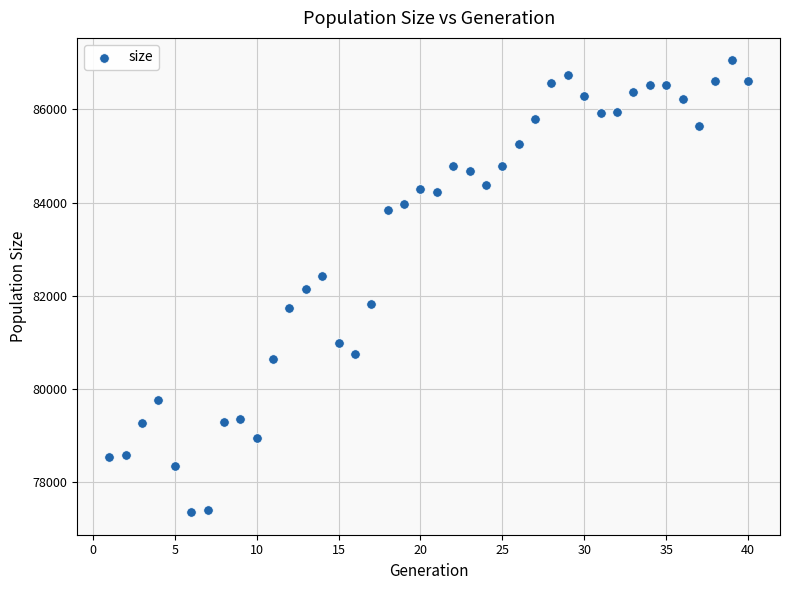

What is the range of X values (max minus min)?

39